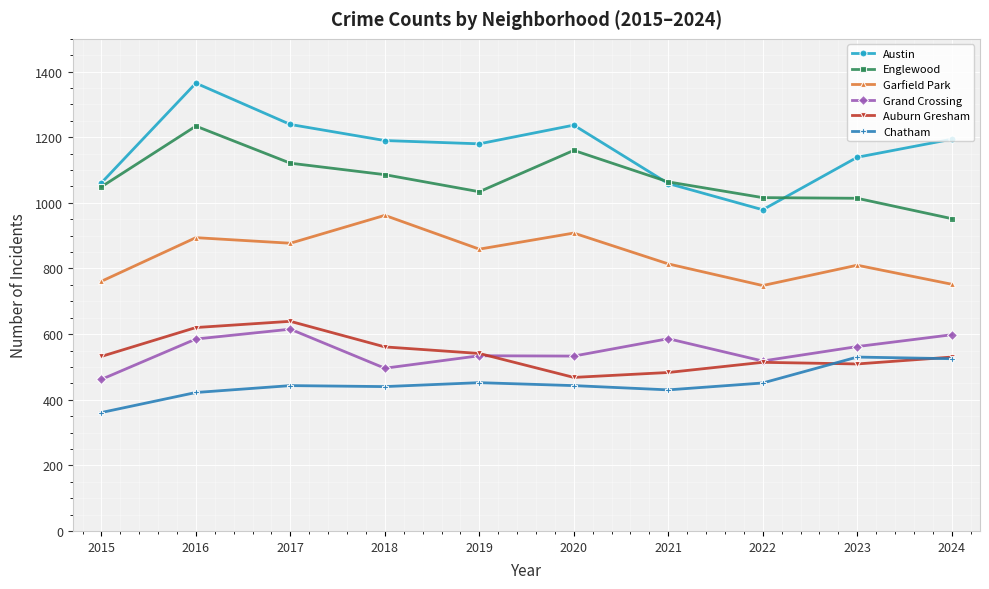

In Austin, how many points are higher than both neighbors (excluding endpoints)?

2